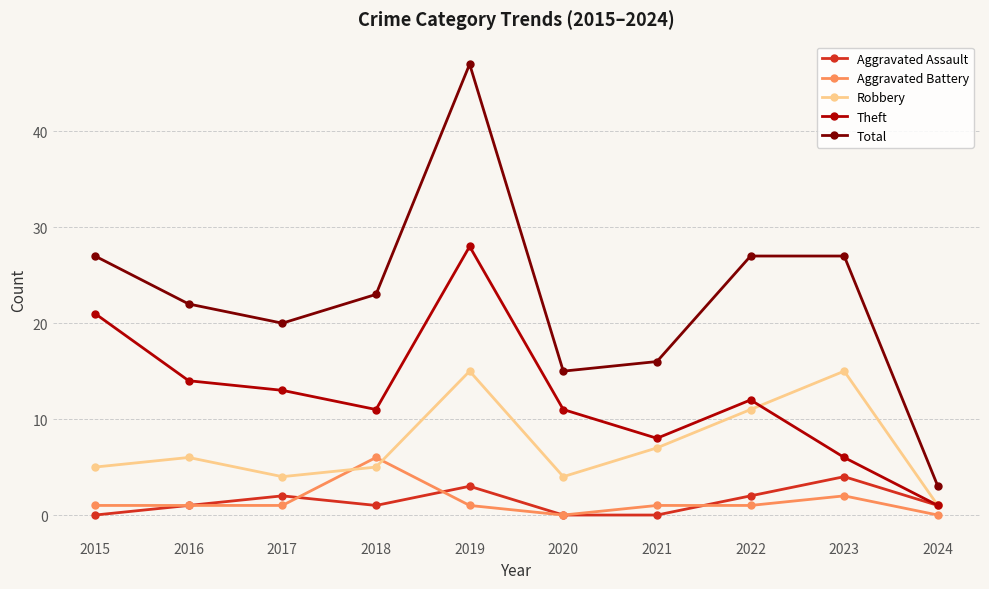

True or false: Robbery and Total cross at least once.

False